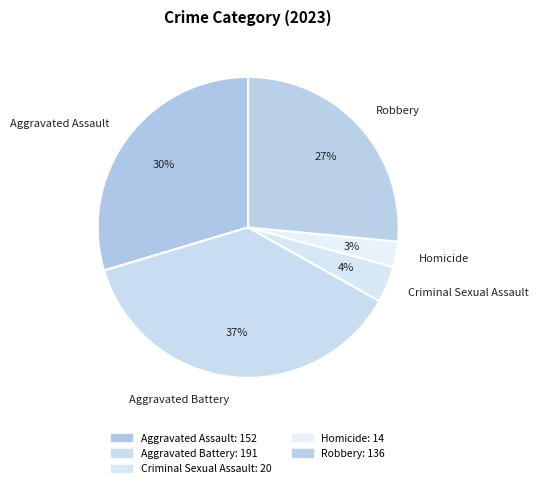

Count the number of slices in the pie.

5